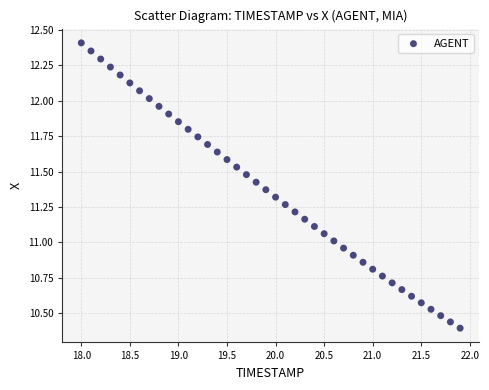

What is the range of X values (max minus min)?

3.9